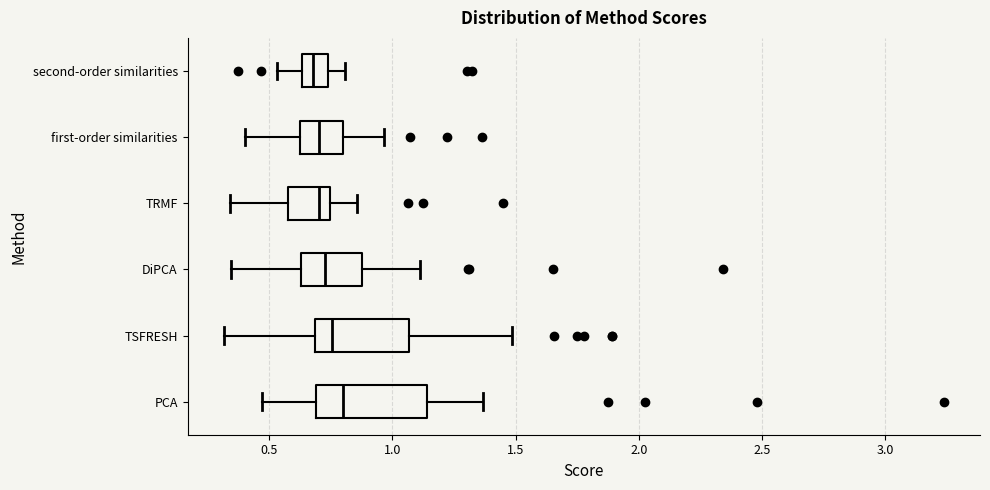

Reading bottom to top, transcribe this box plot: for each box, give where its median line is, the range the box spans, and where its two whiskers end, as read against the x-axis. The values are not printed on the chart, so give them approximately, as read against the axis.

PCA: median 0.80, box 0.70 to 1.15, whiskers 0.45 to 1.35
TSFRESH: median 0.75, box 0.70 to 1.05, whiskers 0.30 to 1.50
DiPCA: median 0.75, box 0.65 to 0.90, whiskers 0.35 to 1.10
TRMF: median 0.70, box 0.60 to 0.75, whiskers 0.35 to 0.85
first-order similarities: median 0.70, box 0.60 to 0.80, whiskers 0.40 to 0.95
second-order similarities: median 0.70, box 0.65 to 0.75, whiskers 0.55 to 0.80